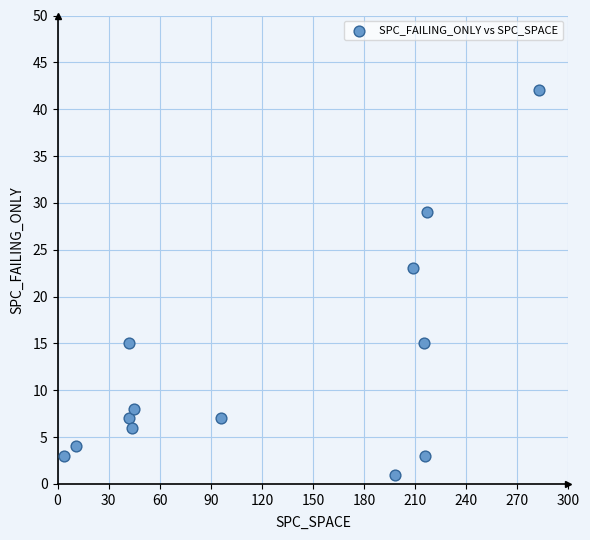

What Y value in the scatter plot is closest to 21?

23